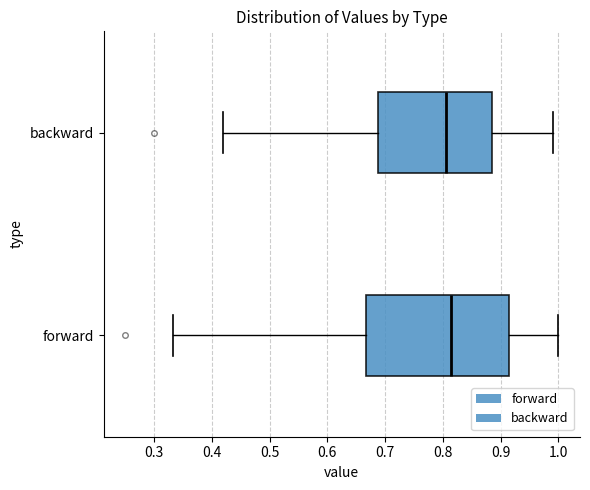

Reading bottom to top, read every box against the x-axis: the position of its median line, the range the box covers, and the ends of its whiskers. The values are not printed on the chart, so give them approximately, as read against the axis.

forward: median 0.81, box 0.67 to 0.91, whiskers 0.33 to 1.00
backward: median 0.81, box 0.69 to 0.89, whiskers 0.42 to 0.99